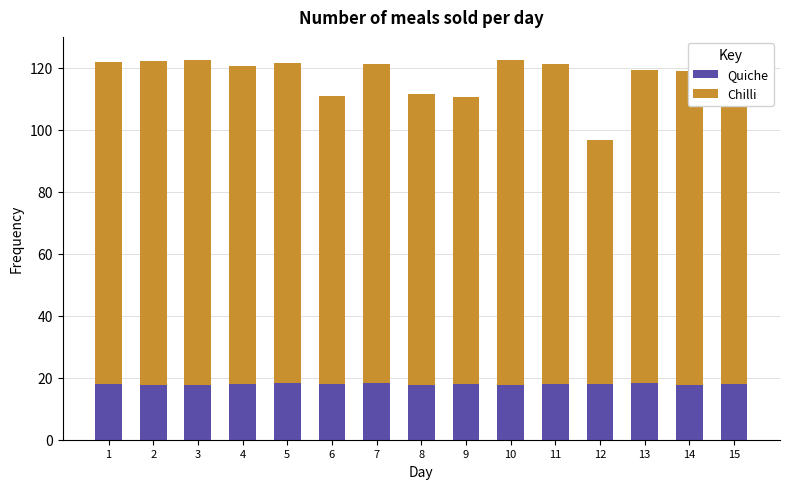

What is the average value of the Quiche series?

17.9